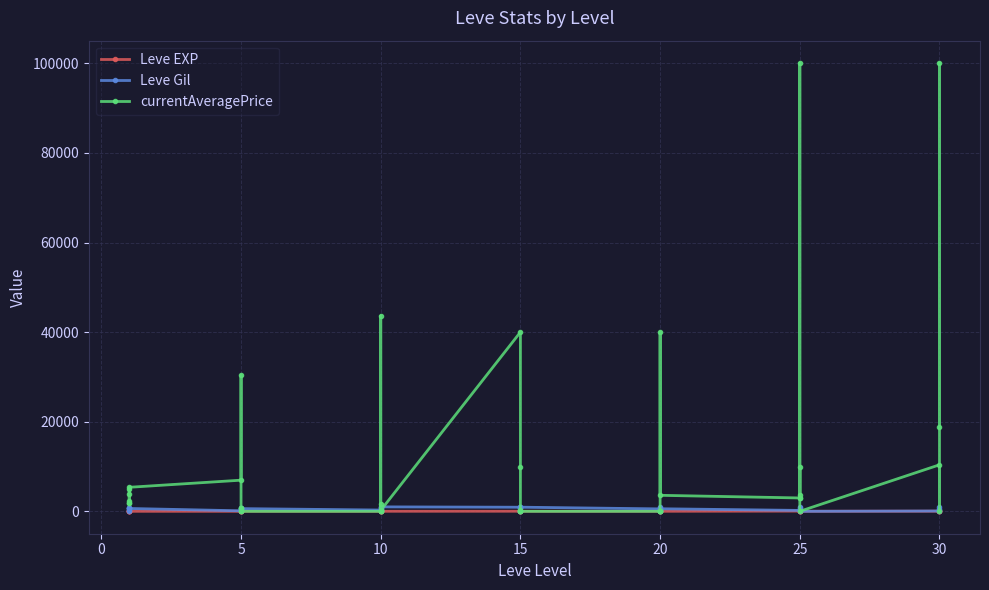

At which category does Leve EXP reach its first local peak?

5